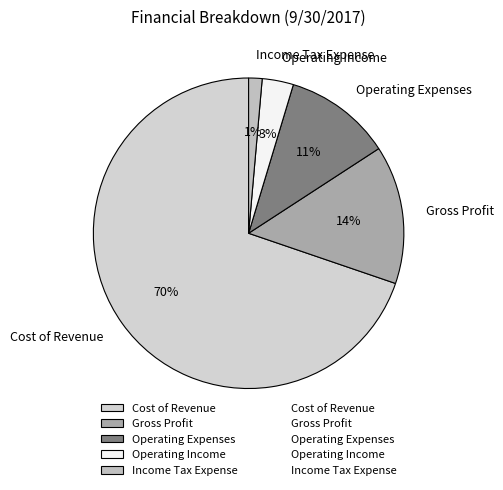

To the nearest percent, what portion does Gross Profit represent?

14%